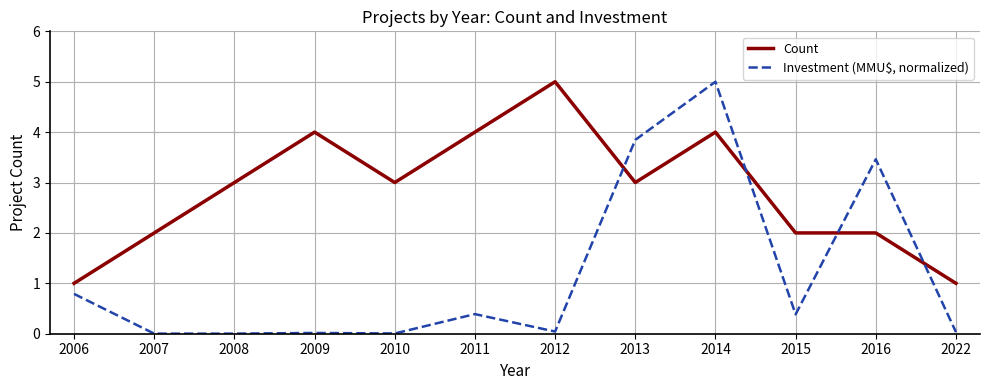

True or false: Count has a value of 5.5 at 2011.

False